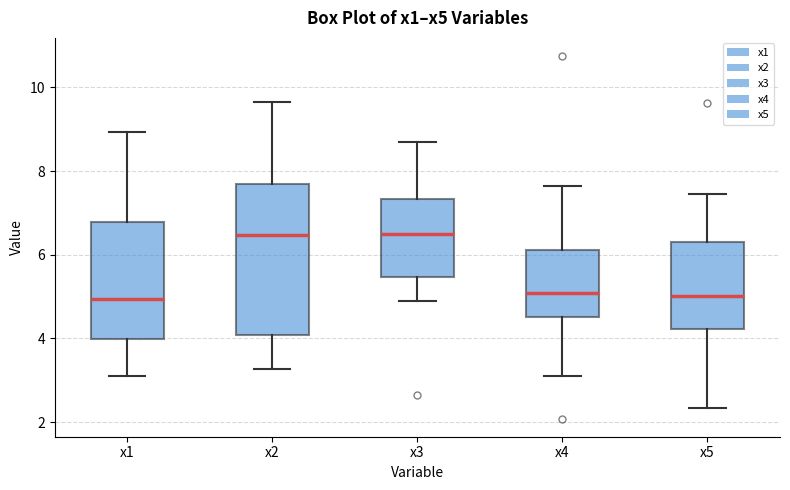

Where is the upper edge of the box for x2 on the y-axis? The values are not printed on the chart, so give them approximately, as read against the axis.

7.6